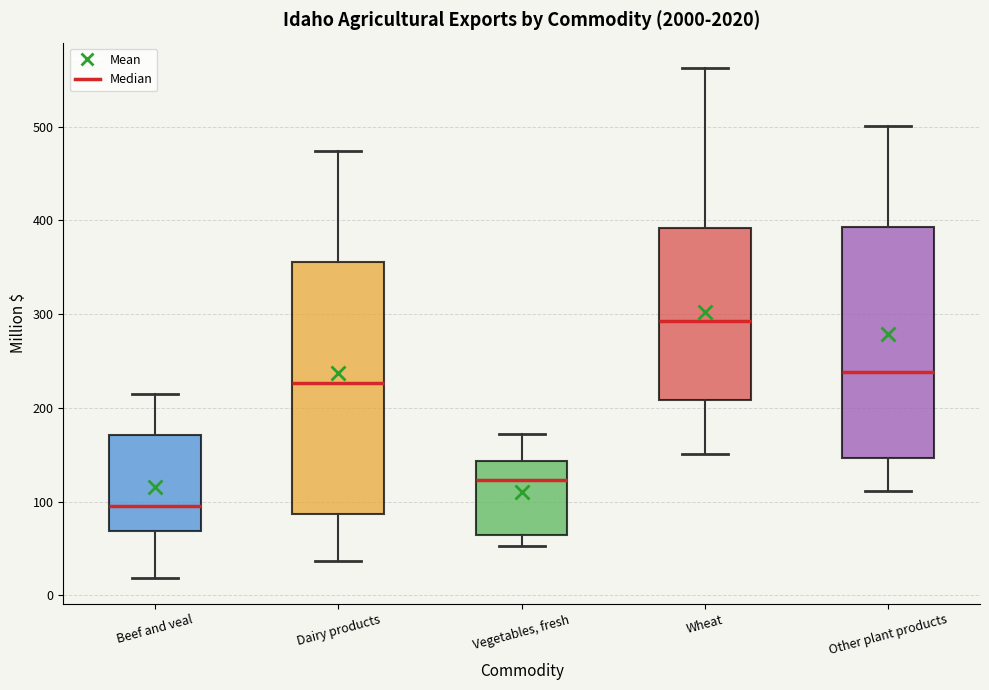

Which box's median line is the highest?

Wheat